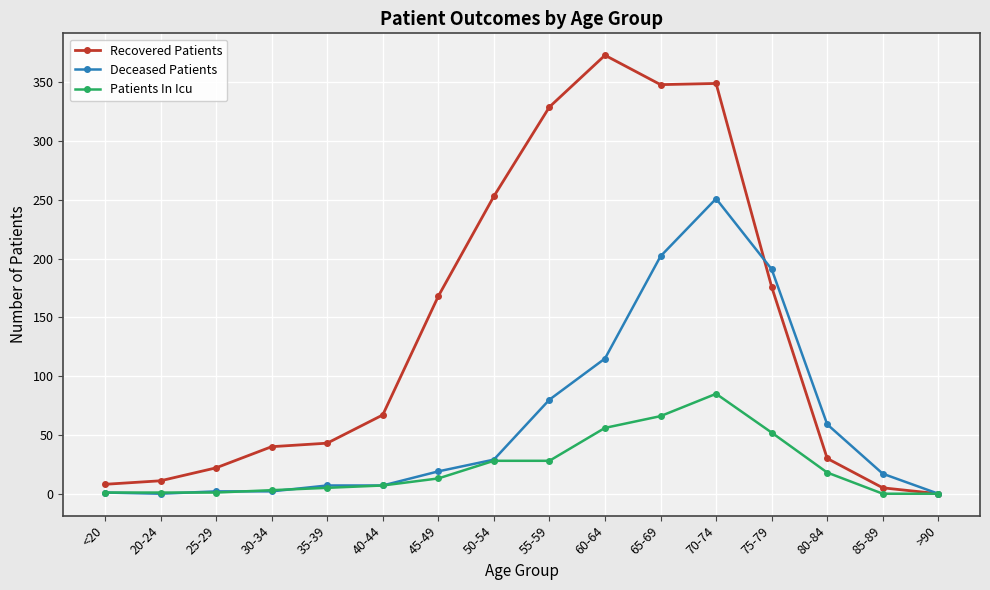

What are all the series names shown in the legend?

Recovered Patients, Deceased Patients, Patients In Icu